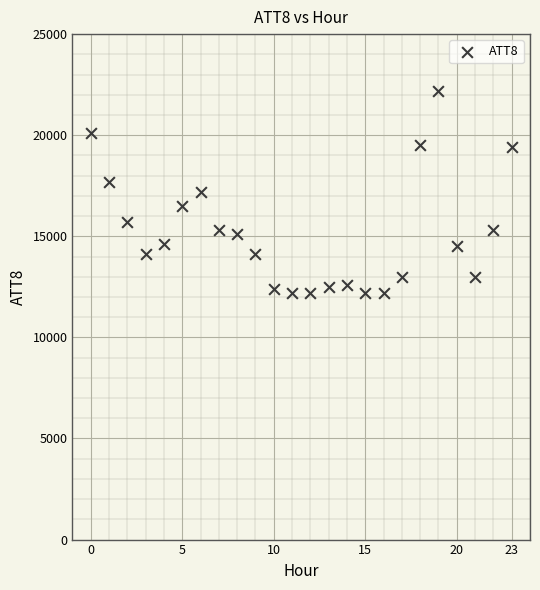

What is the range of Y values (max minus min)?

10000